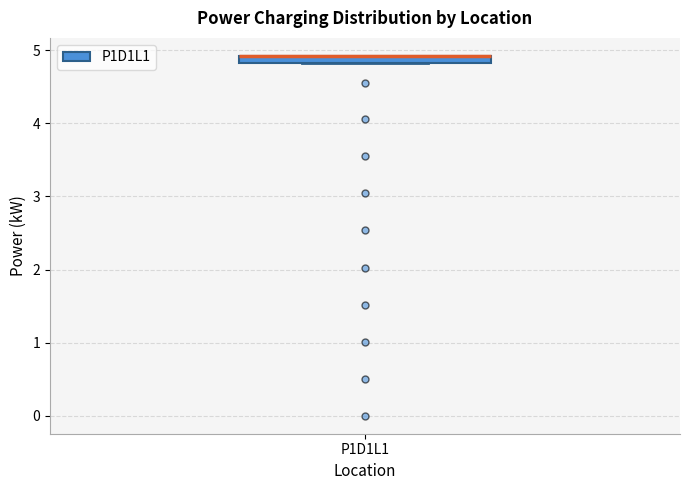

Where is the upper edge of the box for P1D1L1 on the y-axis? The values are not printed on the chart, so give them approximately, as read against the axis.

4.9